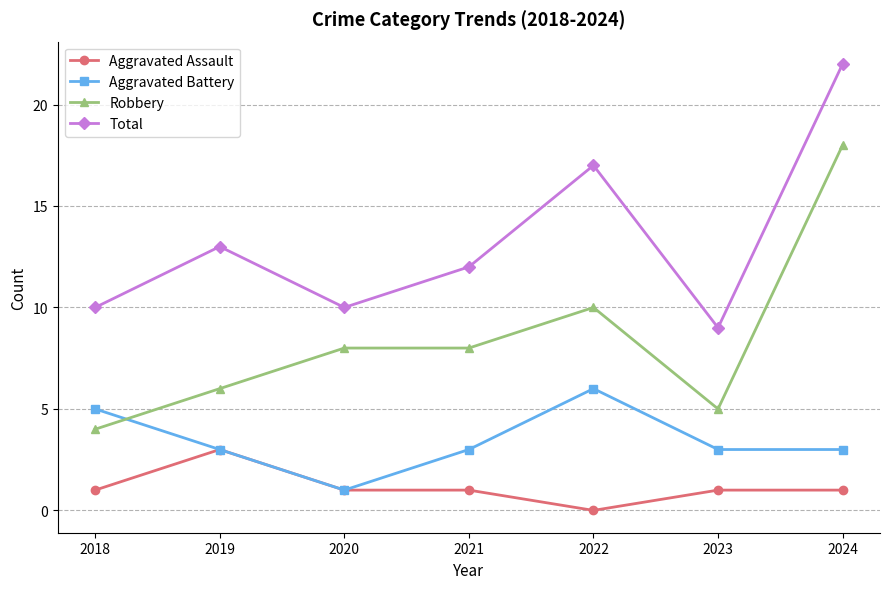

What is the average value of the Aggravated Battery series?

3